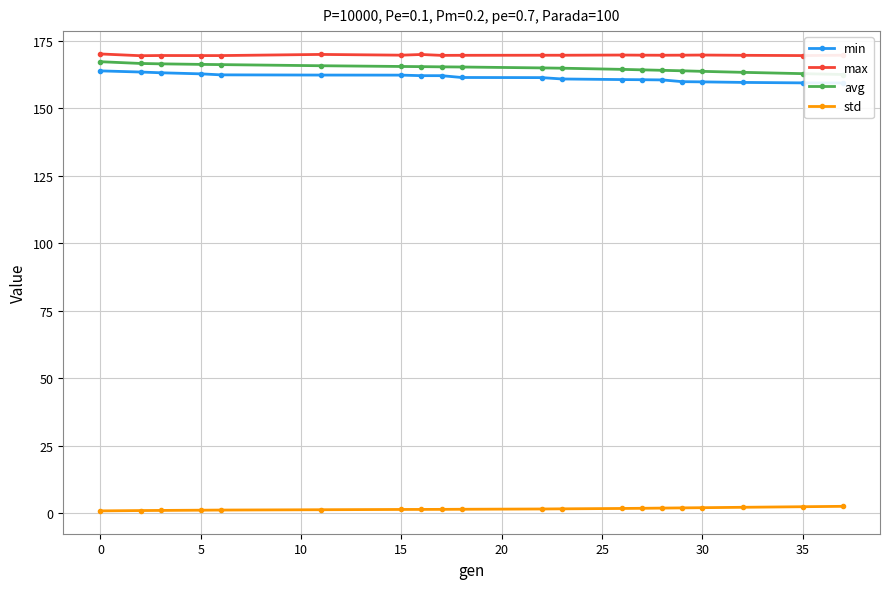

What is the value of the std point at the 10th from the left?

1.4